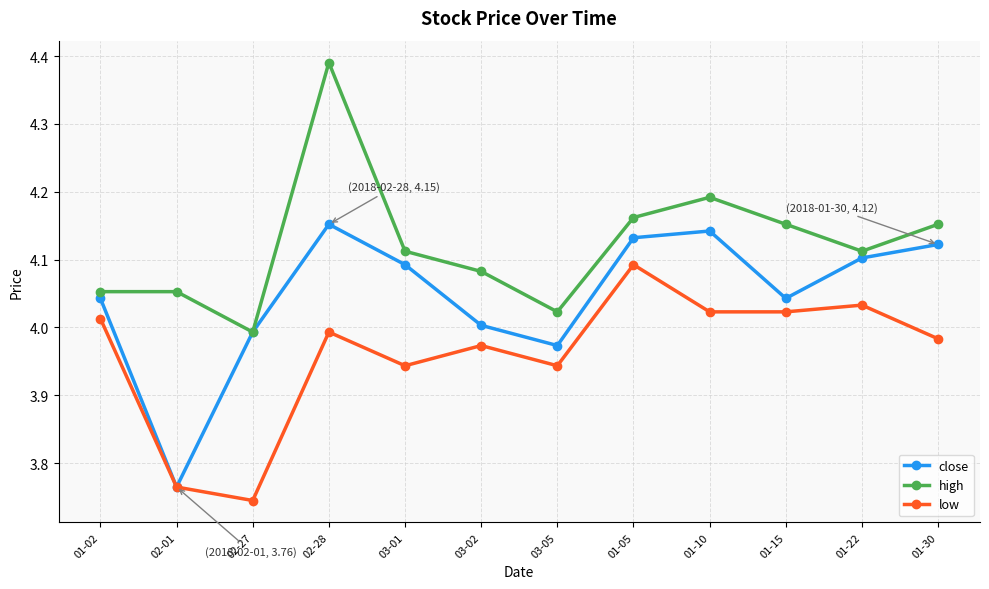

True or false: high and low cross at least once.

False